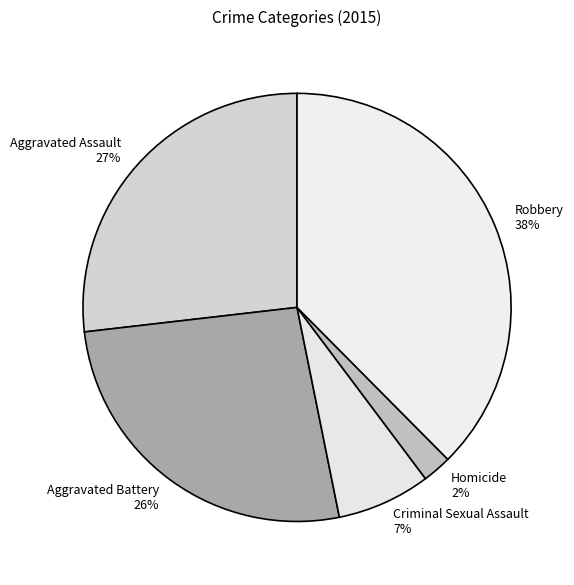

Does any single category account for the majority?

No